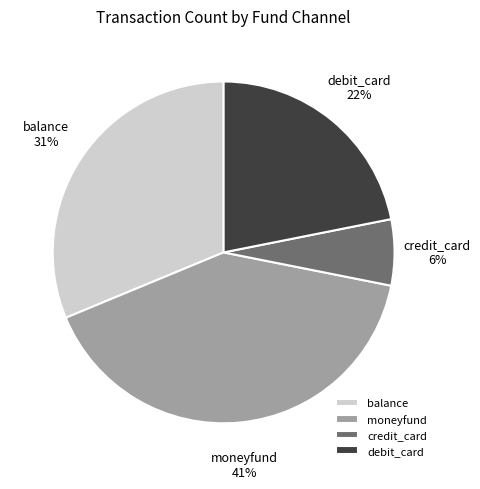

Do credit_card and debit_card together represent more than half of the pie?

No